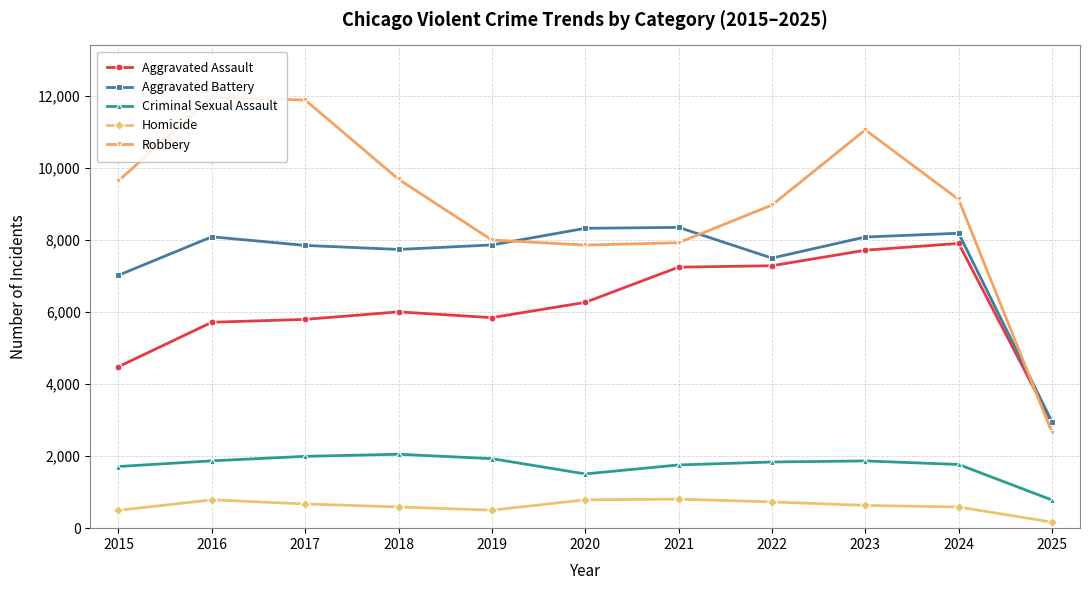

True or false: Robbery and Criminal Sexual Assault intersect in this chart.

False